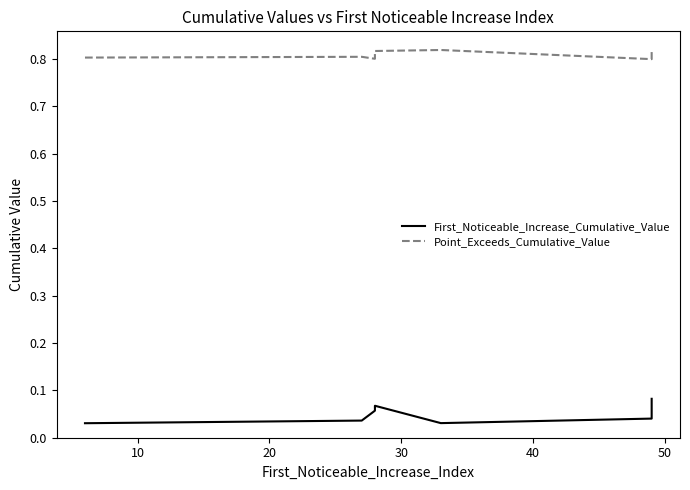

How many categories are shown in the chart?

10